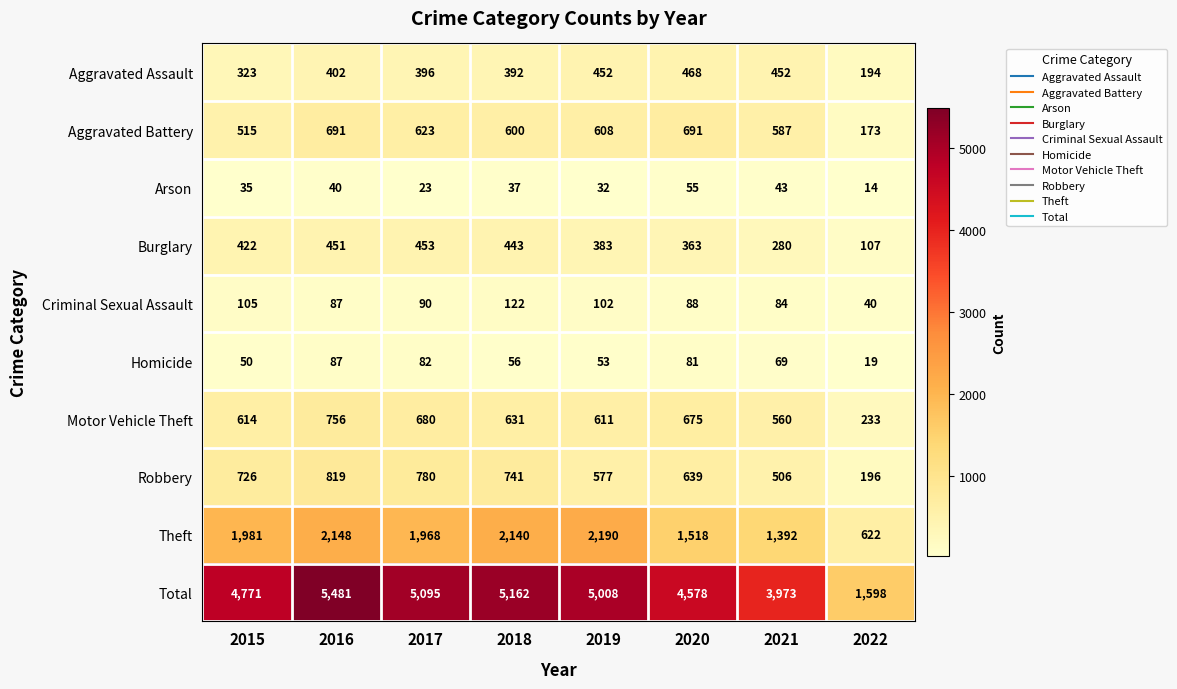

Which series has the largest range (max minus min)?

Total